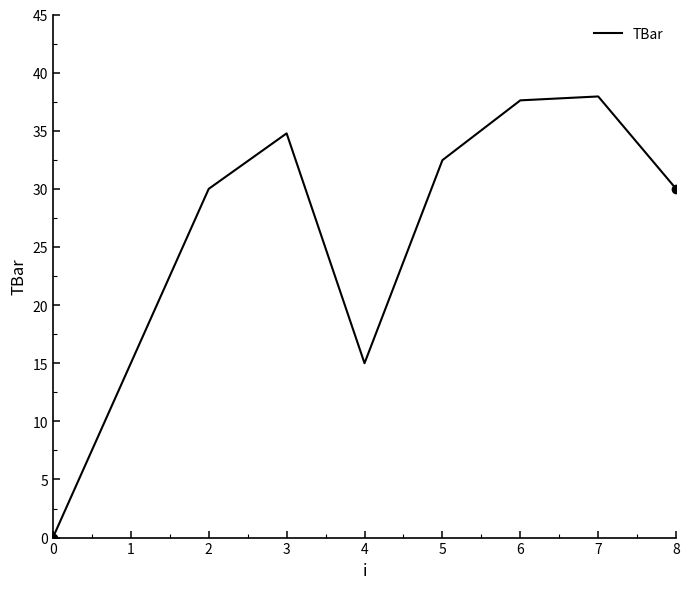

Is it true that the value at 1 is 7.9?

False